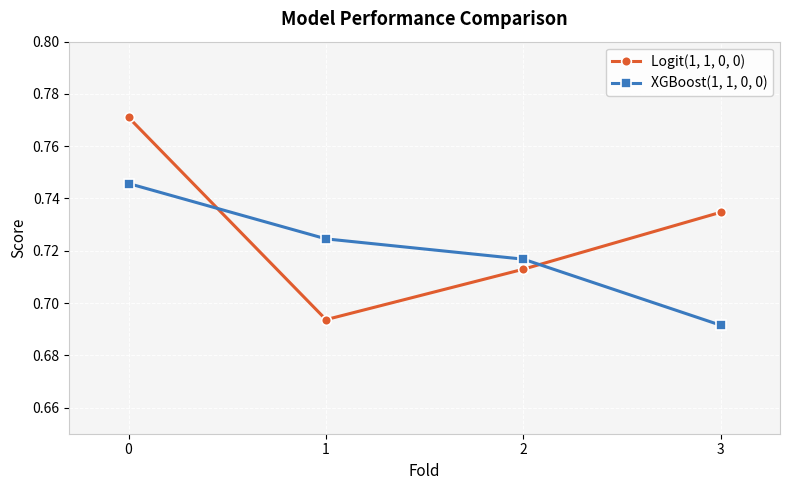

At which label is Logit(1, 1, 0, 0) closest to 0?

1